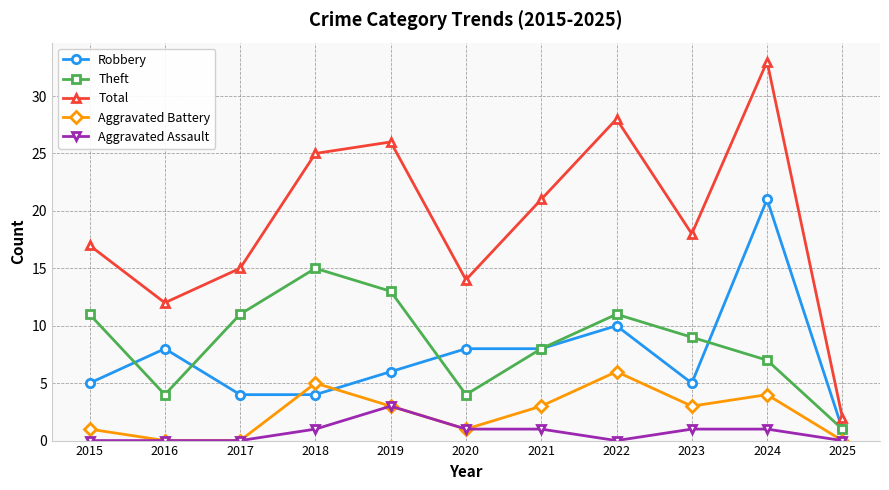

What is the sum of the Theft values at 2016 and 2025?

5